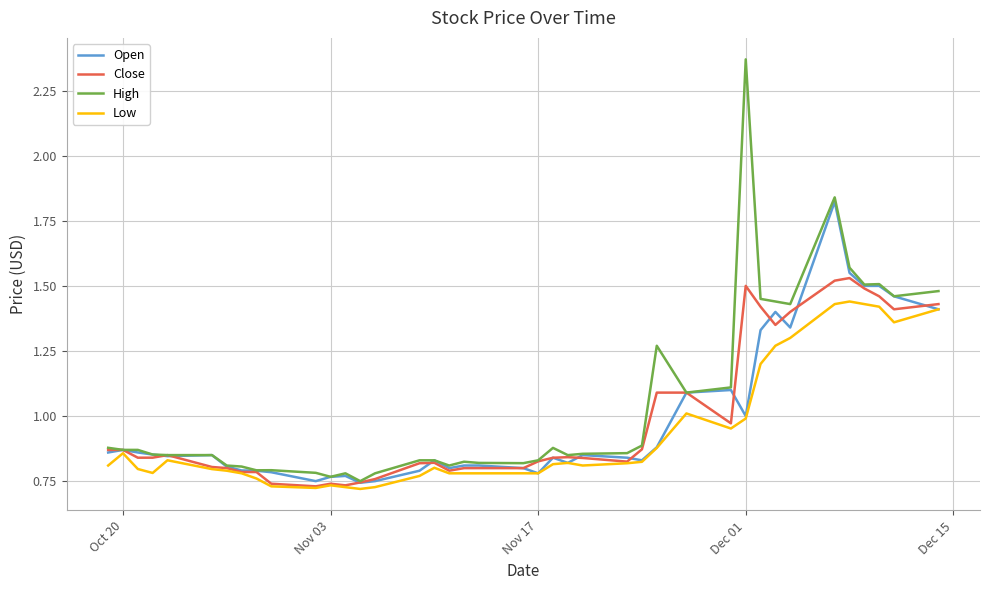

Which series has the widest spread of values?

High